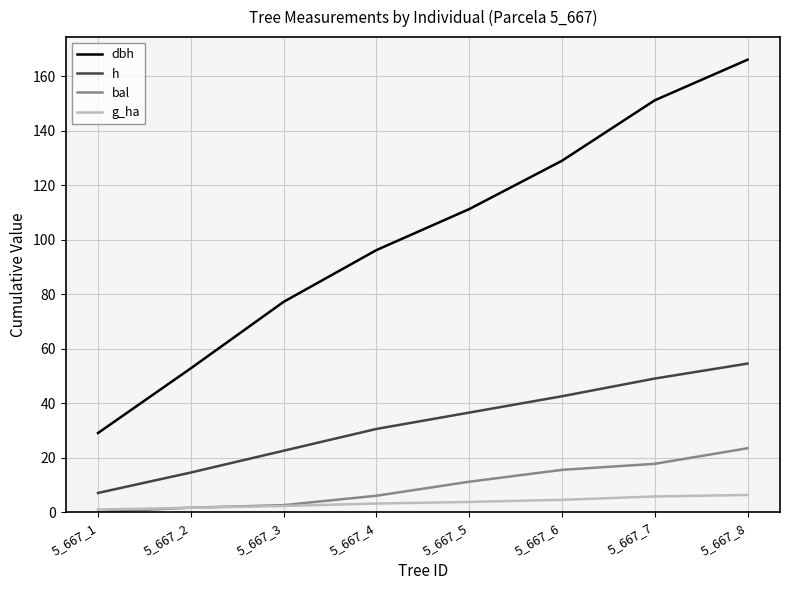

What is the spread (max minus min) of values at 5_667_2?

51.2